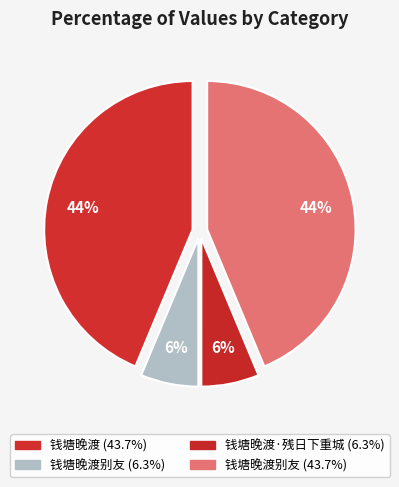

Count the number of slices in the pie.

4